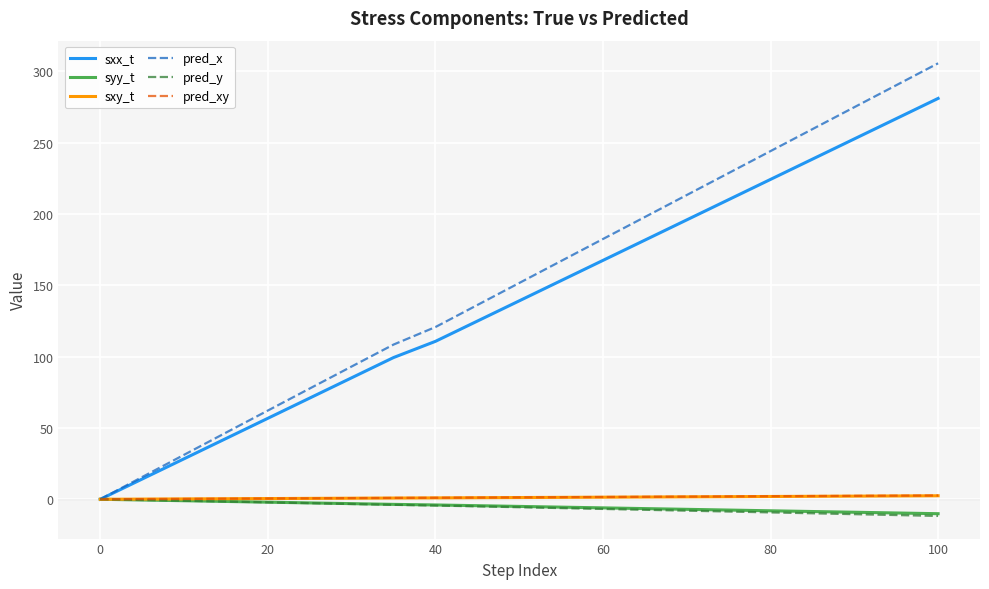

What is the smallest value displayed?

-11.7